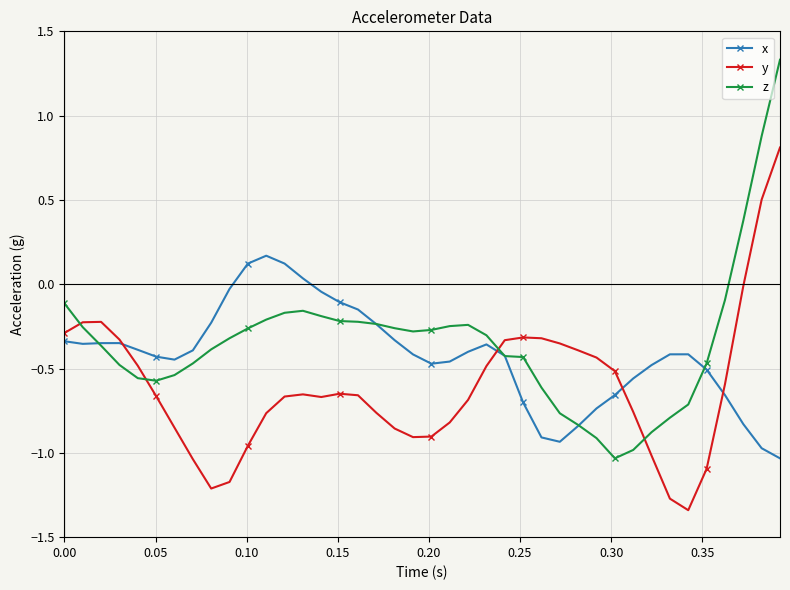

Rank the series by their average value, from lowest to highest.

y, x, z